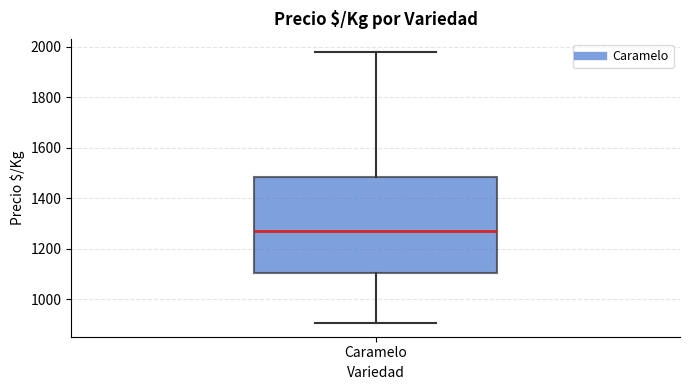

Read this box plot against the y-axis: the position of the median line, the range covered by the box, and the ends of both whiskers. The values are not printed on the chart, so give them approximately, as read against the axis.

median 1280, box 1100 to 1480, whiskers 900 to 1980